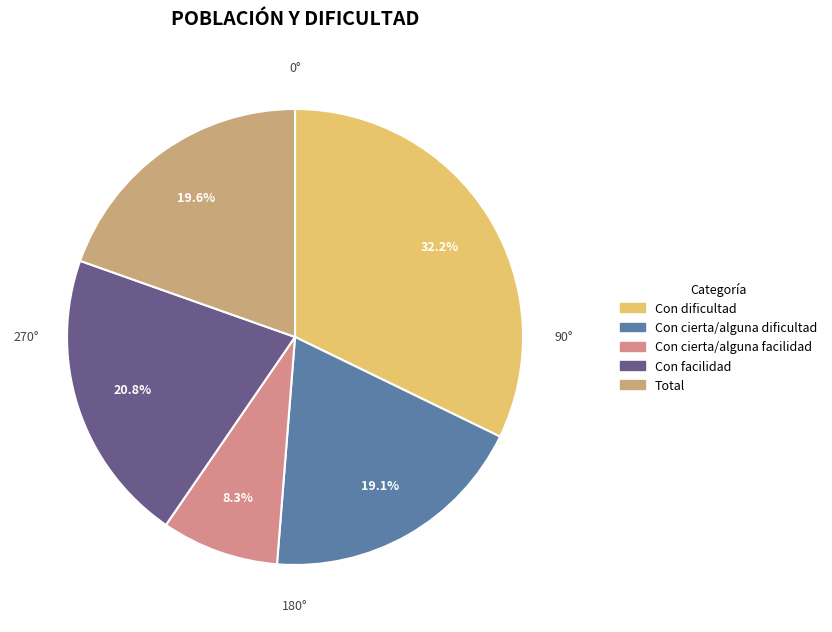

The Total slice represents 20% of the pie. True or false?

True